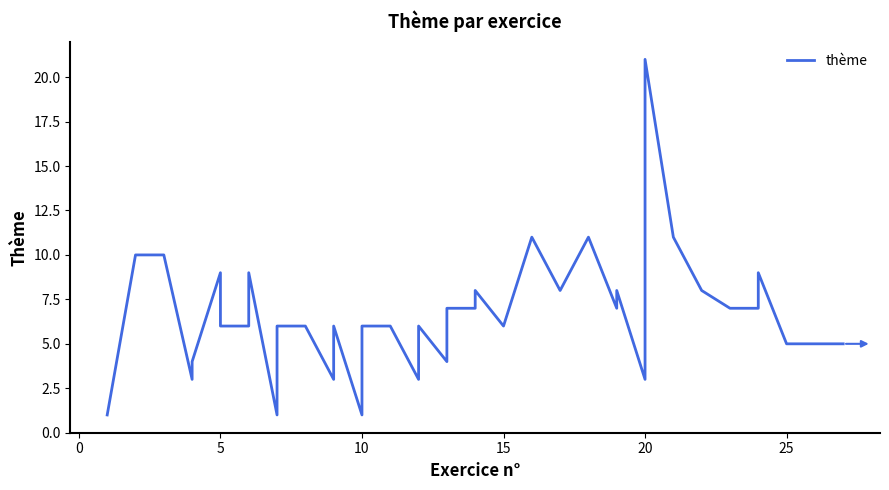

True or false: there are more than 0 points higher than both neighbors.

True